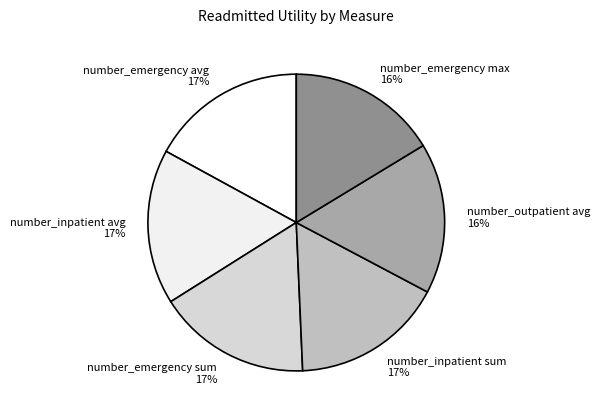

To the nearest percent, what portion does number_emergency sum represent?

17%